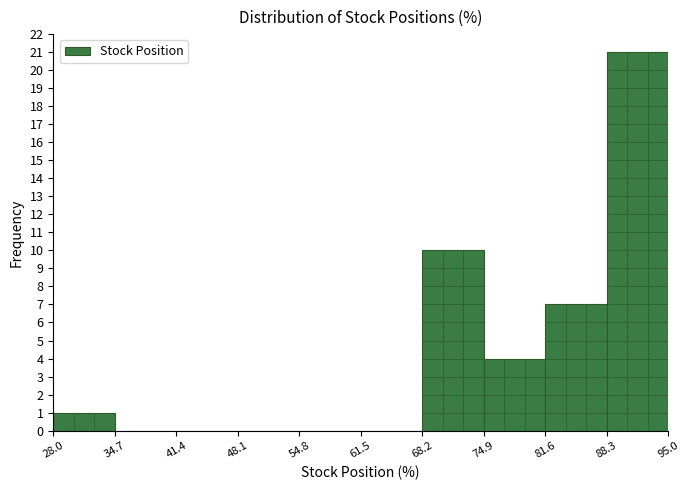

Over which range of the x-axis is the bar tallest?

88.3 to 95.0